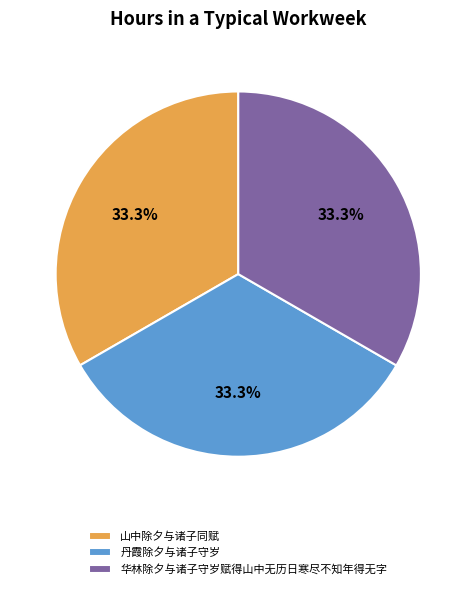

To the nearest percent, what portion does 丹霞除夕与诸子守岁 represent?

33%